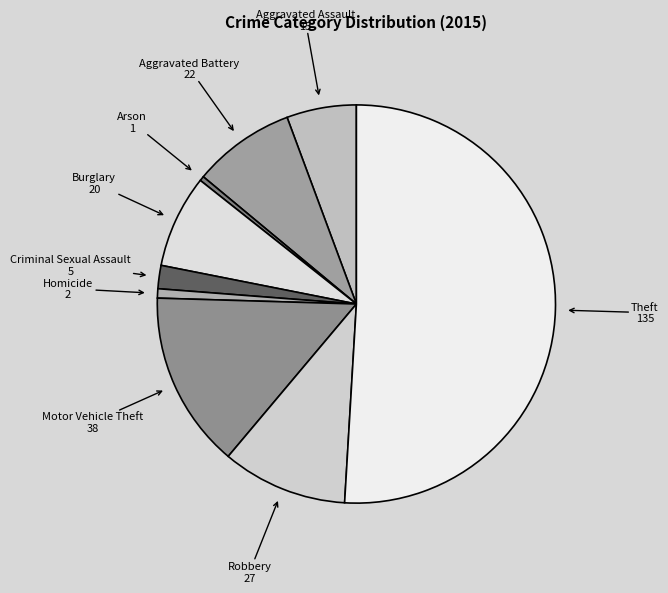

Which category has the biggest portion of the pie?

Theft